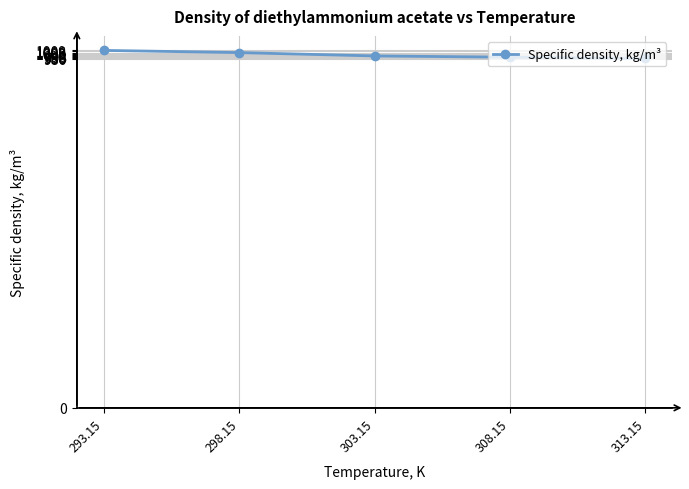

What is the change in value from 308.15 to 313.15?

-3.5